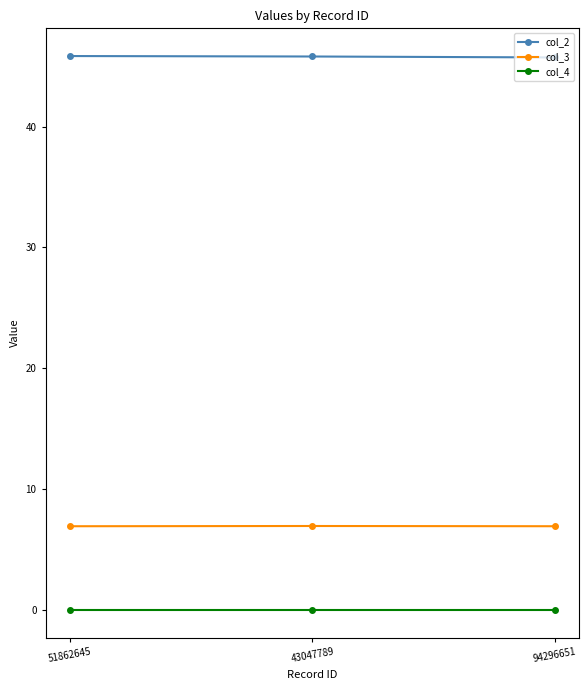

What is the label of the 1st point from the right?

94296651